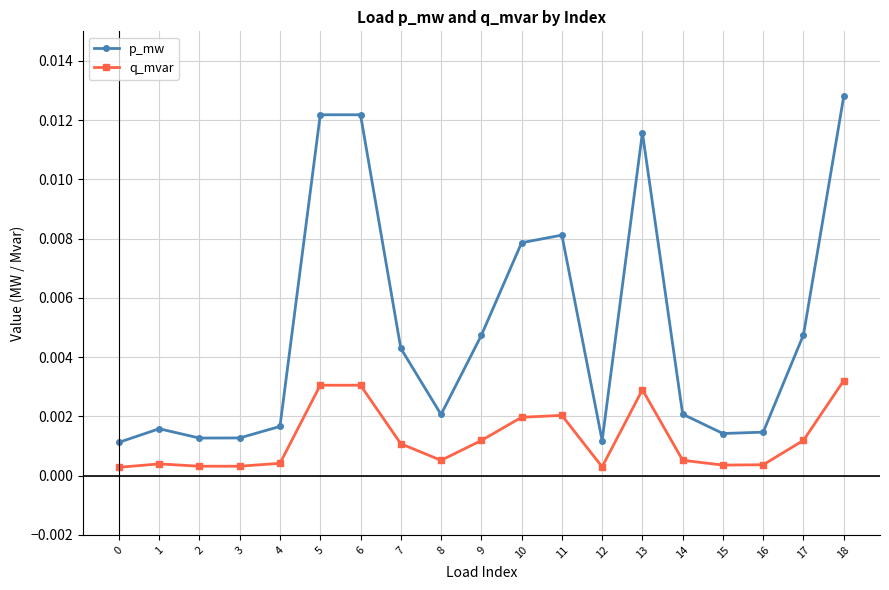

At which category is the sum across all series the highest?

18